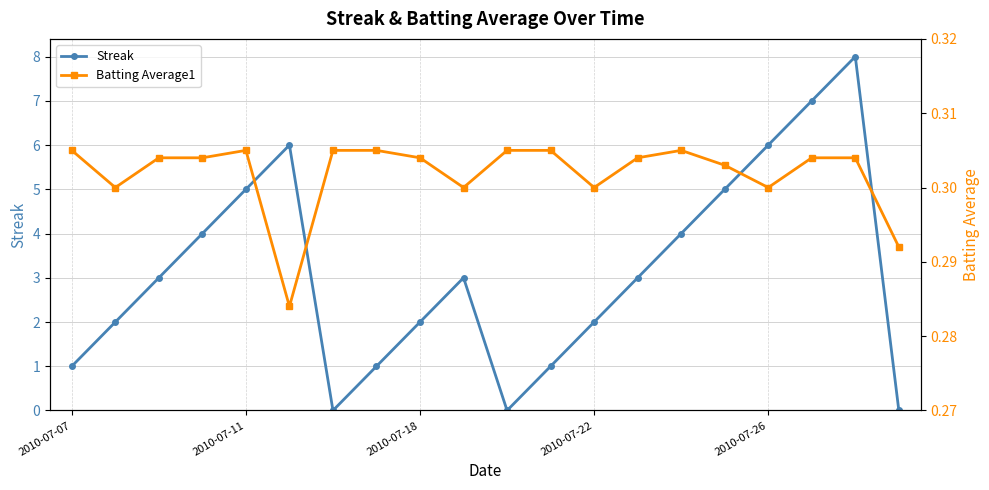

Where do Streak and Batting Average1 first cross each other?

5 and 6